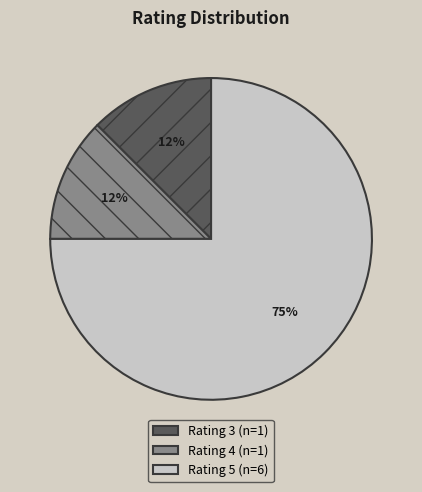

Is there a majority slice in this chart?

Yes